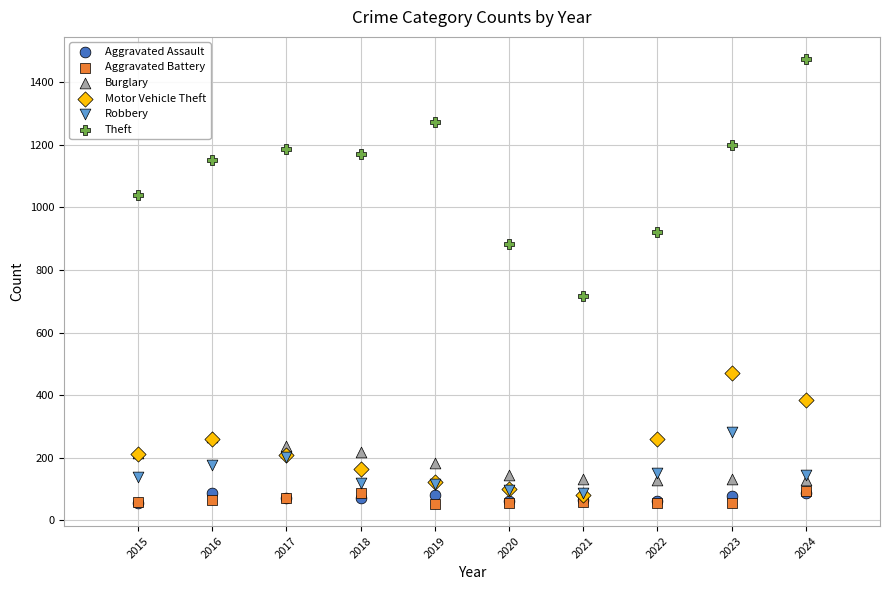

Which series has the largest Y range (max minus min)?

Theft